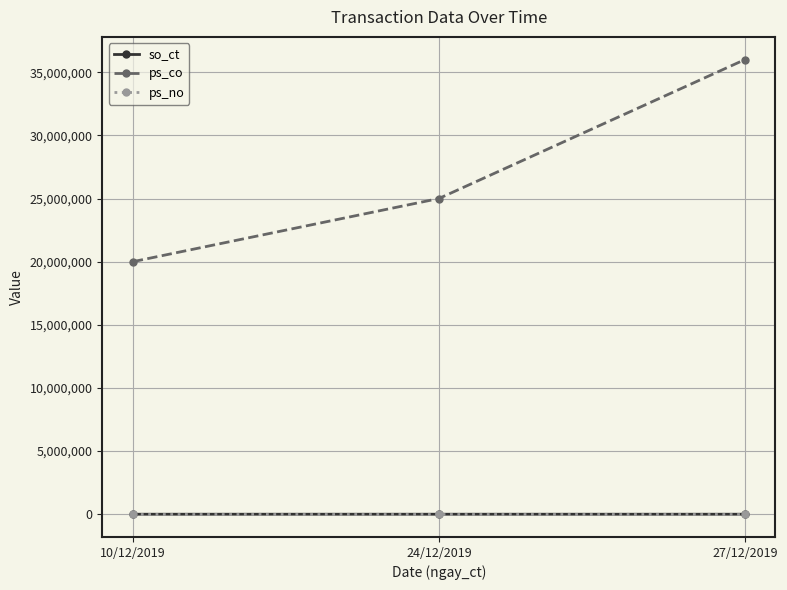

How many lines are shown in the chart?

3